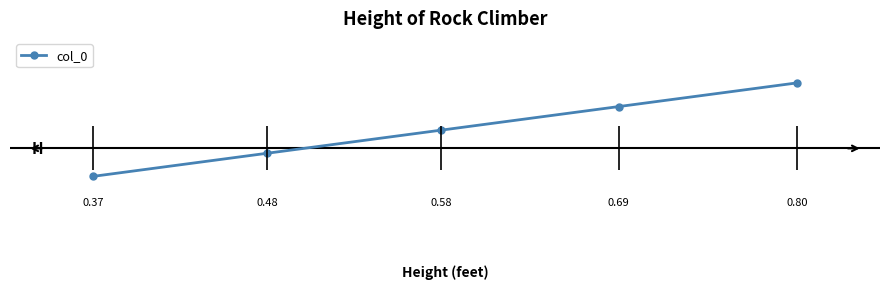

True or false: col_0 has more than 1 points higher than both neighbors.

False